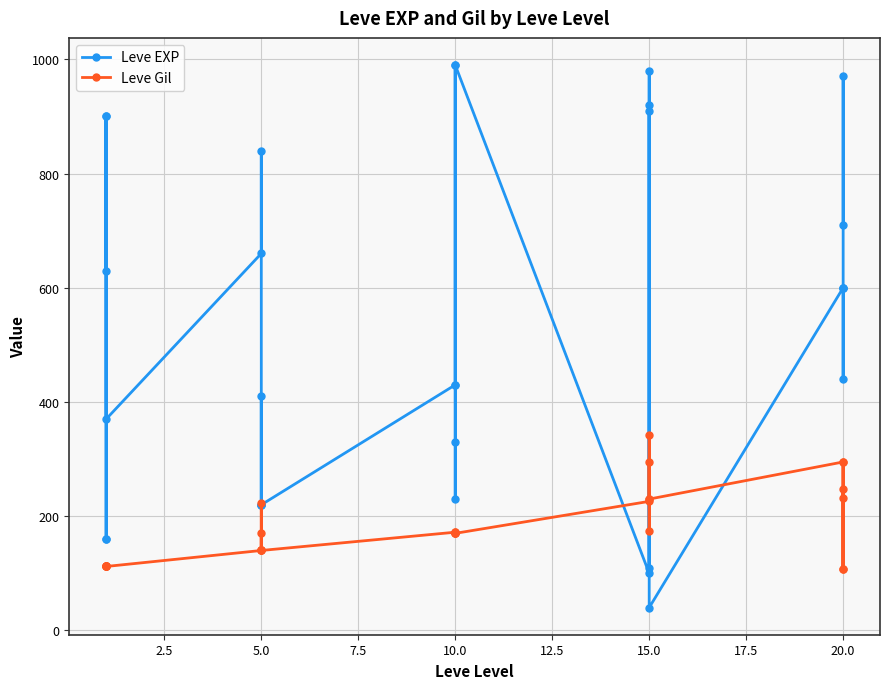

Is the value of Leve EXP at 23 greater than the value of Leve Gil at 12.5?

No